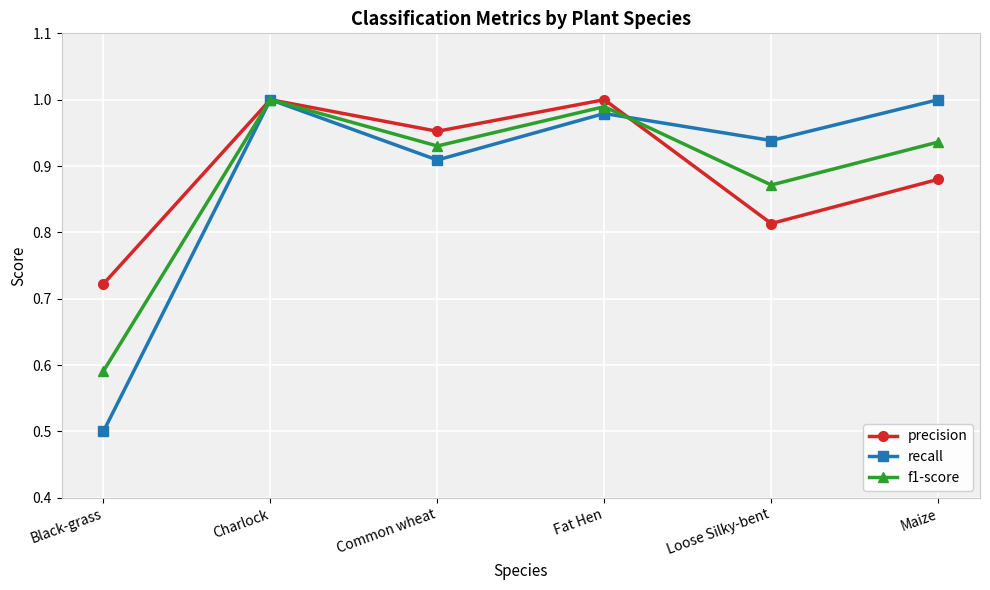

After their last crossing, which series has the higher values: recall or f1-score?

recall